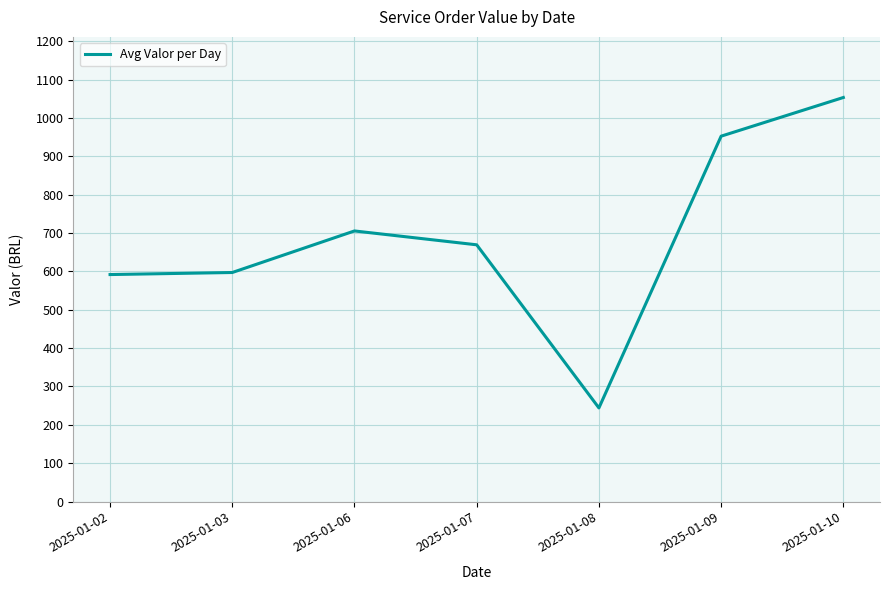

What is the ratio of the value at 2025-01-06 to the value at 2025-01-02?

1.2